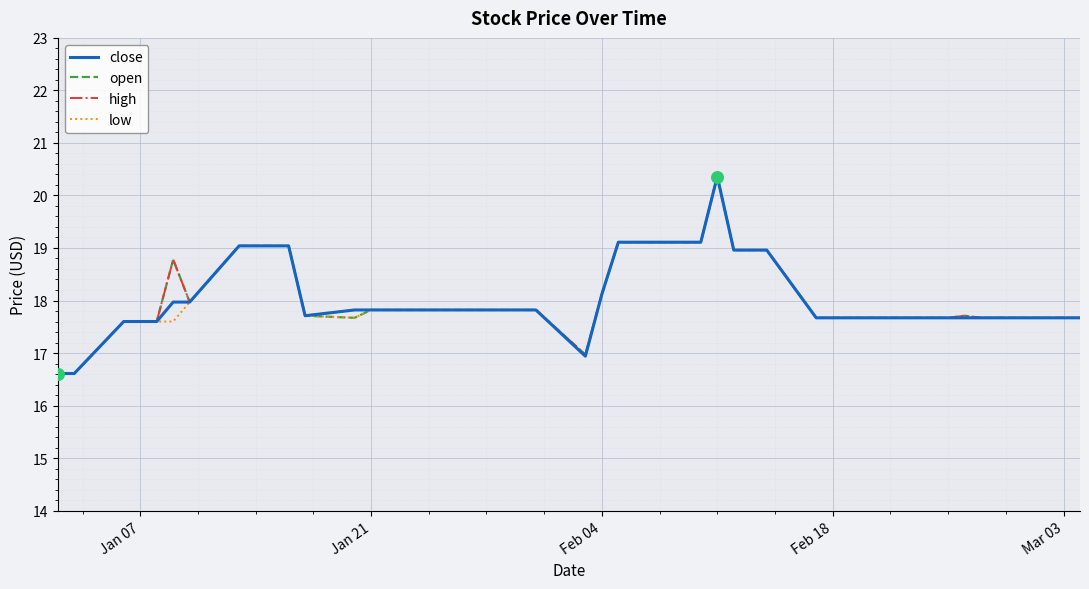

What is the minimum value shown in the chart?

16.6